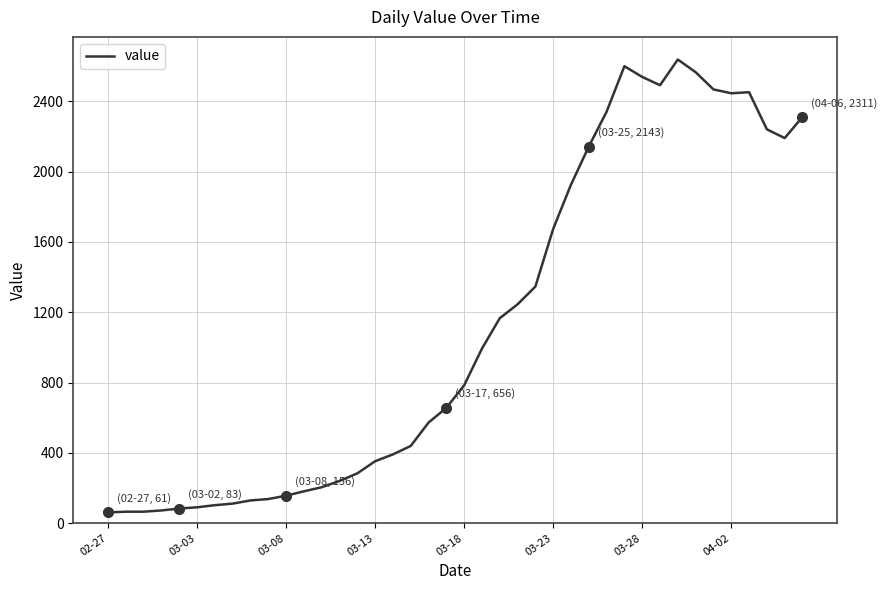

How many distinct data groups are displayed?

1